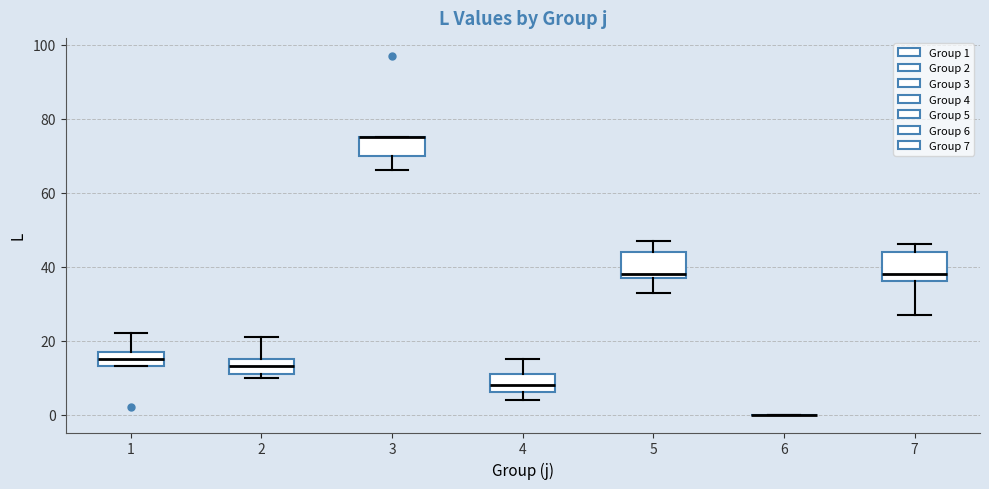

Reading left to right, transcribe this box plot: for each box, give where its median line is, the range the box spans, and where its two whiskers end, as read against the y-axis. The values are not printed on the chart, so give them approximately, as read against the axis.

1: median 16, box 14 to 18, whiskers 14 to 22
2: median 14, box 12 to 16, whiskers 10 to 22
3: median 76 (drawn on the box's upper edge), box 70 to 76, whiskers 66 to 76
4: median 8, box 6 to 12, whiskers 4 to 16
5: median 38 (just above the box's lower edge), box 38 to 44, whiskers 34 to 48
6: box collapsed to a line at 0, whiskers 0 to 0
7: median 38, box 36 to 44, whiskers 28 to 46